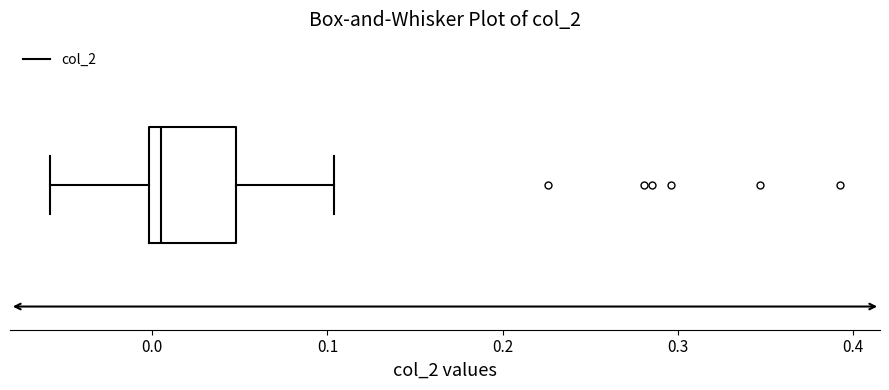

Where does the median line of the box sit on the x-axis? The values are not printed on the chart, so give them approximately, as read against the axis.

0.01